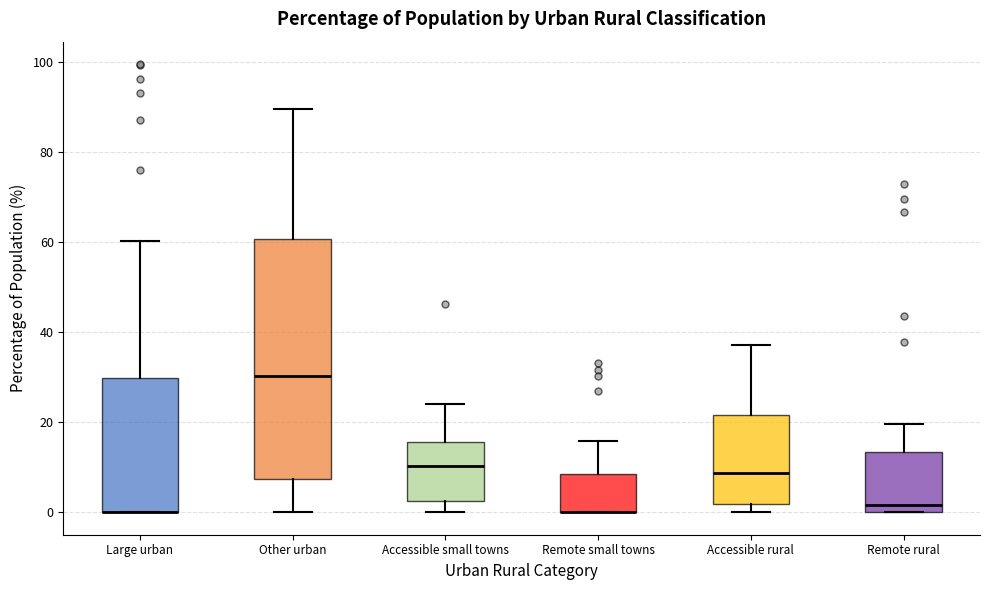

Reading left to right, transcribe this box plot: for each box, give where its median line is, the range the box spans, and where its two whiskers end, as read against the y-axis. The values are not printed on the chart, so give them approximately, as read against the axis.

Large urban: median 0 (drawn on the box's lower edge), box 0 to 30, whiskers 0 to 60
Other urban: median 30, box 8 to 60, whiskers 0 to 90
Accessible small towns: median 10, box 2 to 16, whiskers 0 to 24
Remote small towns: median 0 (drawn on the box's lower edge), box 0 to 8, whiskers 0 to 16
Accessible rural: median 8, box 2 to 22, whiskers 0 to 38
Remote rural: median 2, box 0 to 14, whiskers 0 to 20